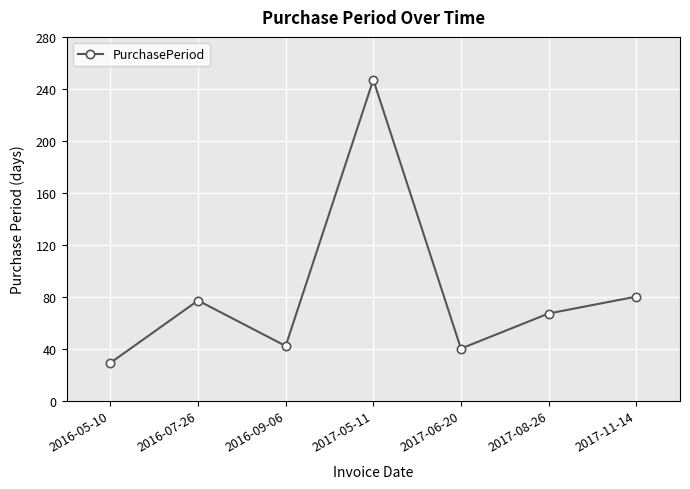

What is the change in value from 2017-06-20 to 2017-08-26?

+27